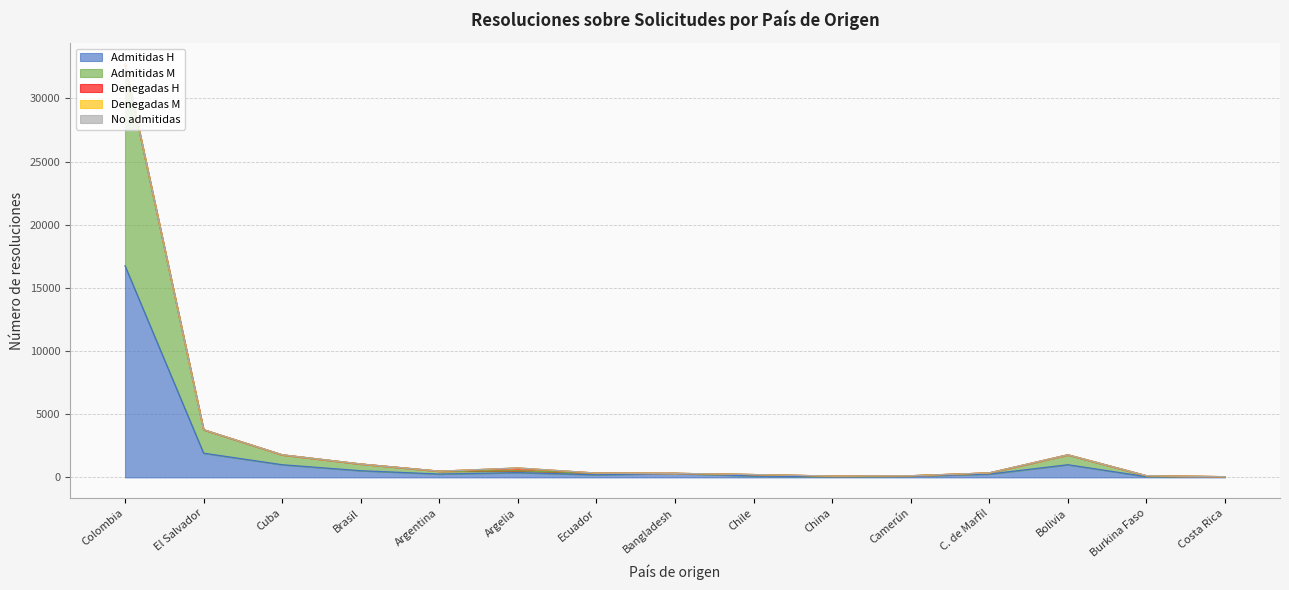

What is the approximate value of Denegadas M at Argelia, to the nearest 10?

20